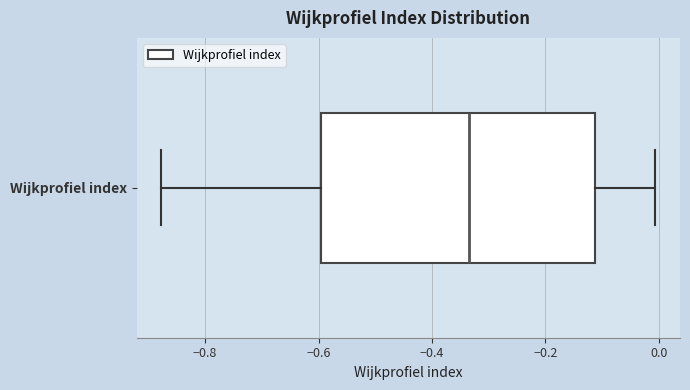

Read this box plot against the x-axis: the position of the median line, the range covered by the box, and the ends of both whiskers. The values are not printed on the chart, so give them approximately, as read against the axis.

median -0.34, box -0.60 to -0.12, whiskers -0.88 to 0.00